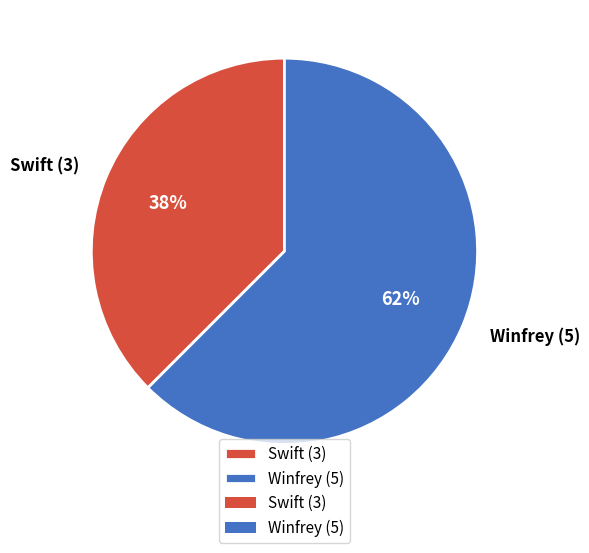

Which category accounts for the majority?

Winfrey (5)